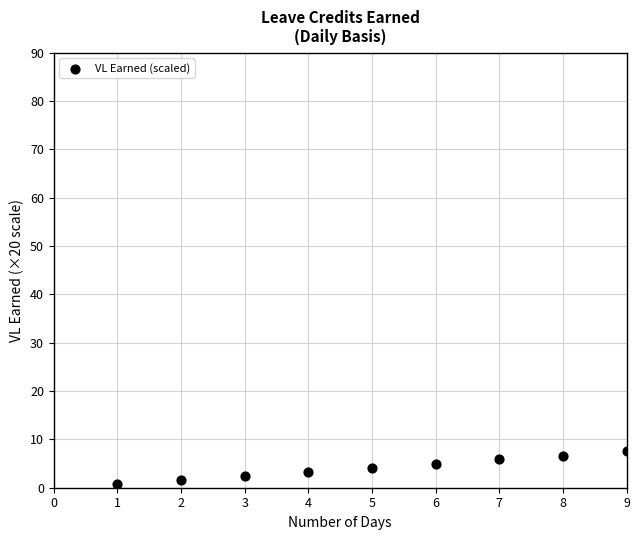

What is the range of Y values (max minus min)?

6.7